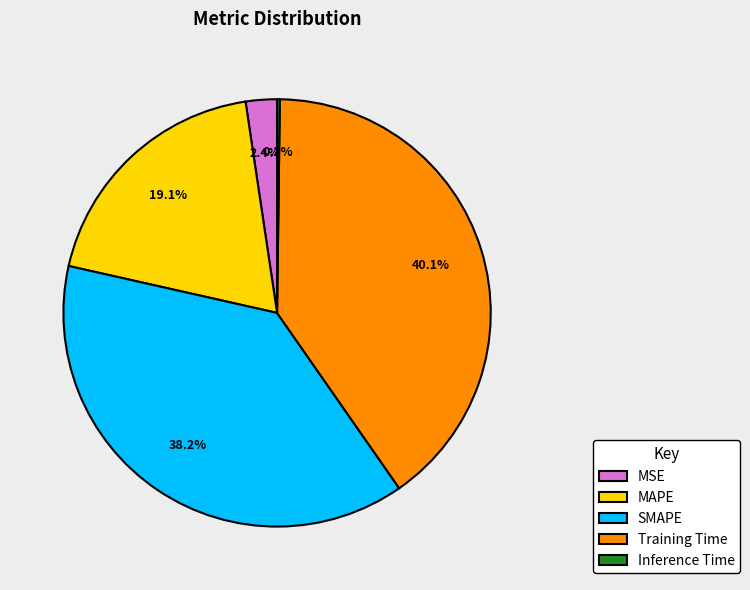

Approximately how many times larger is the value at SMAPE compared to Training Time?

1.0